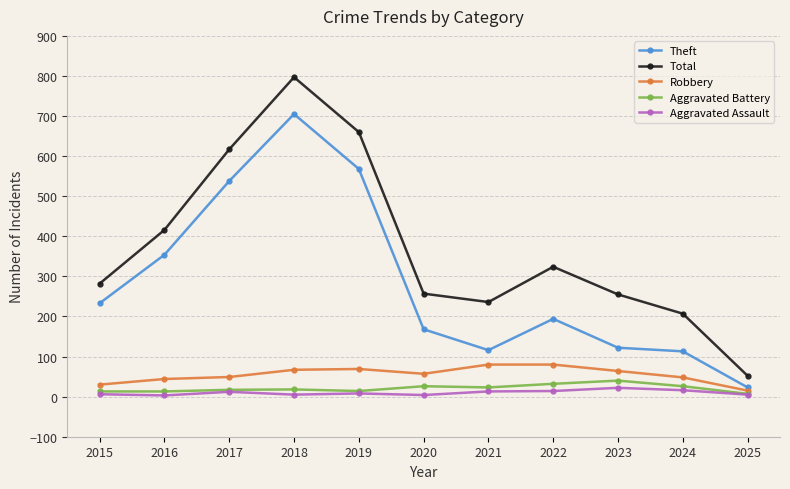

True or false: Total and Theft intersect in this chart.

False